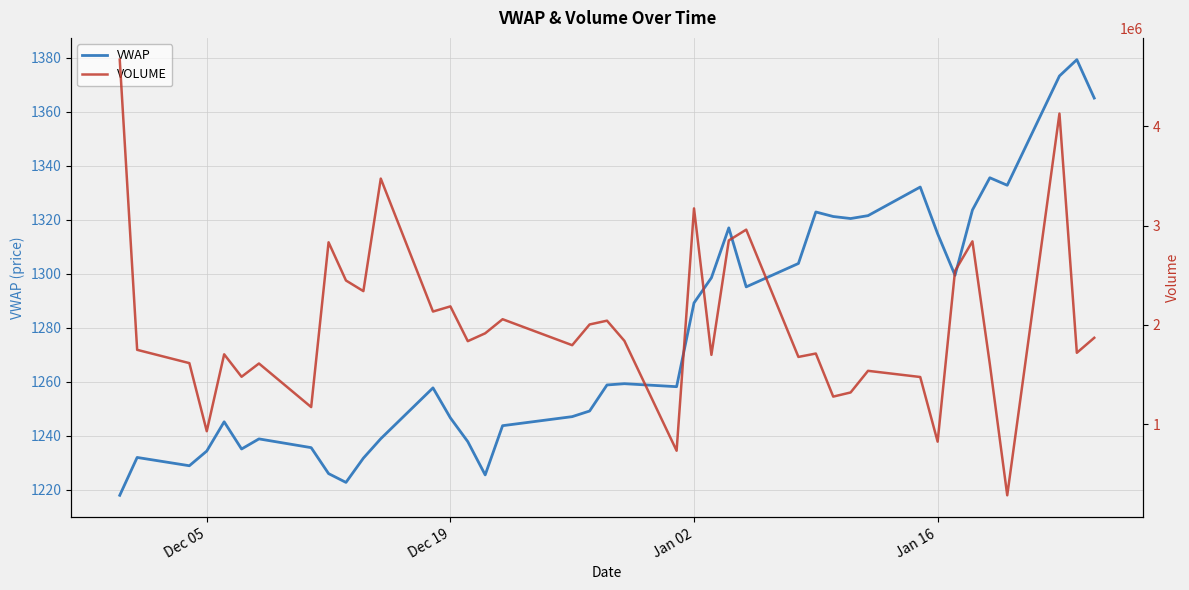

What is the minimum value for VWAP?

1218.0